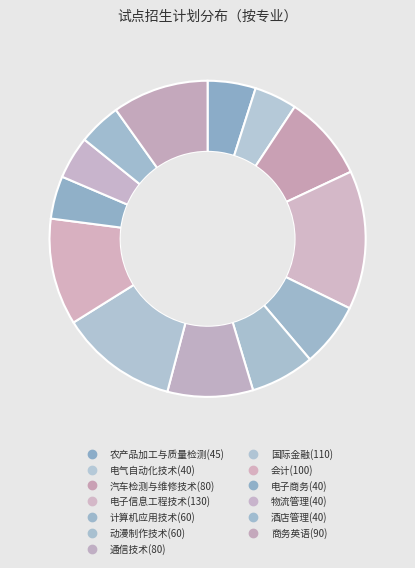

To the nearest percent, what is the difference between the 电子信息工程技术 and 汽车检测与维修技术 slice percentages?

5%